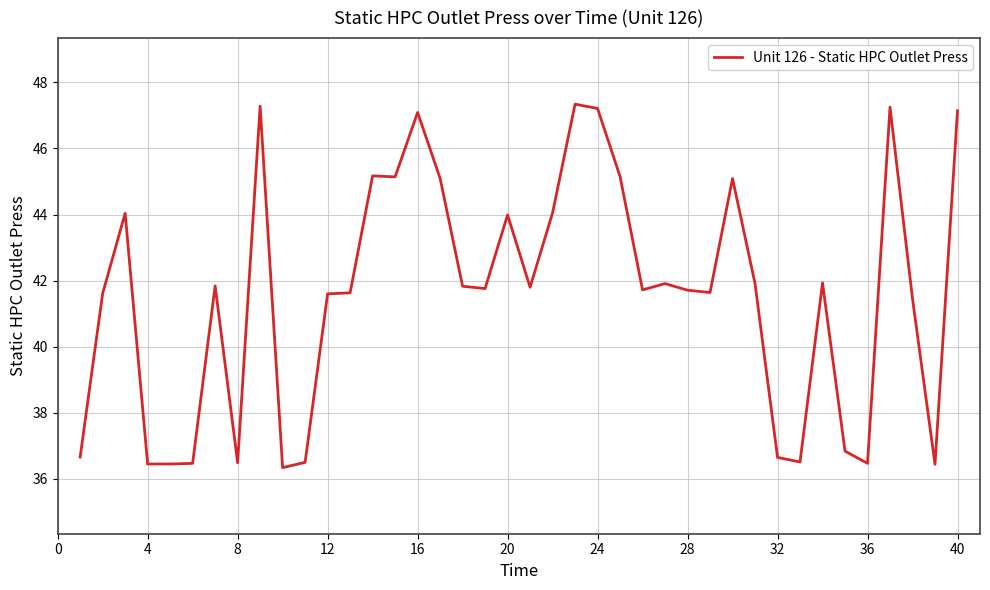

What is the minimum value shown in the chart?

36.3